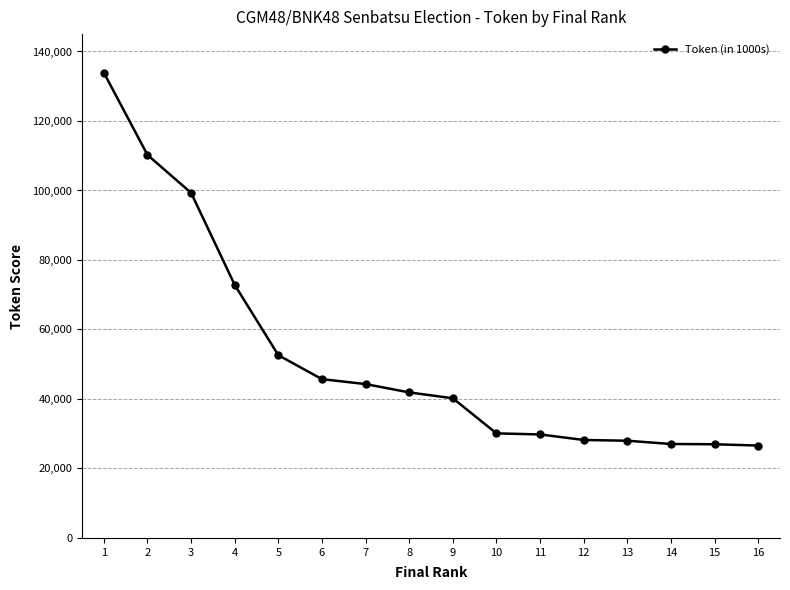

What is the value of the 13th point from the left?

27977.7